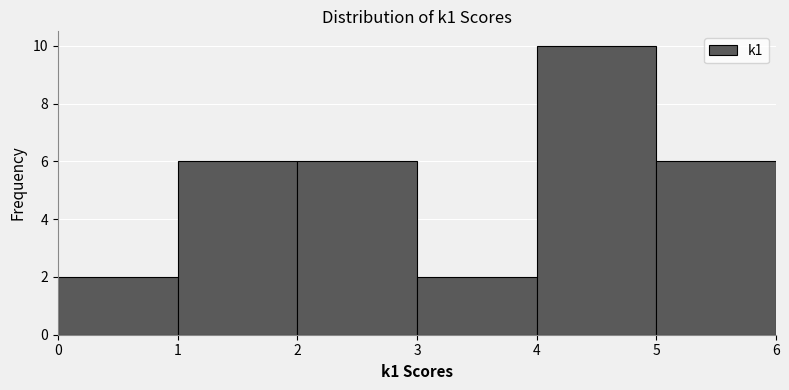

How tall is the bar that spans 0 to 1 on the x-axis? The values are not printed on the chart, so give them approximately, as read against the axis.

2